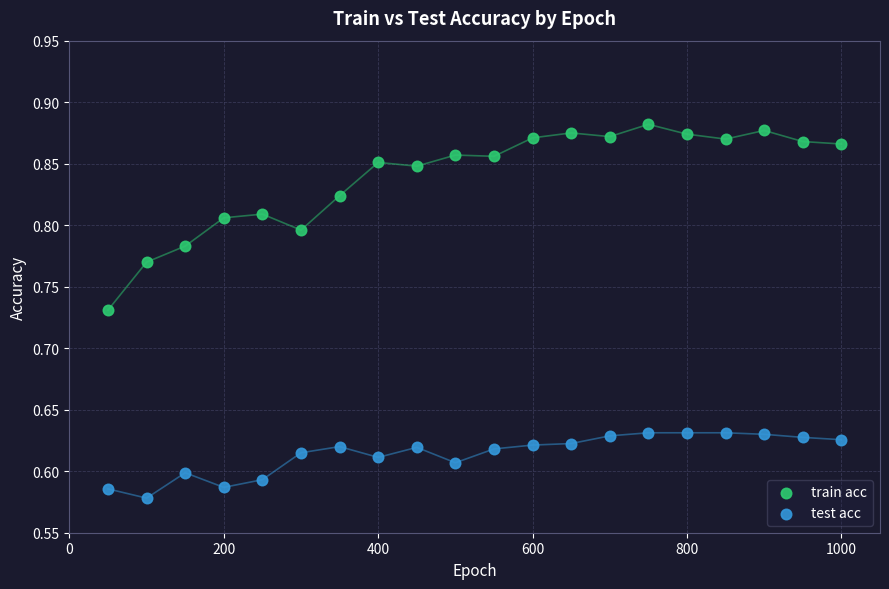

Which series has the widest spread of Y values?

train acc